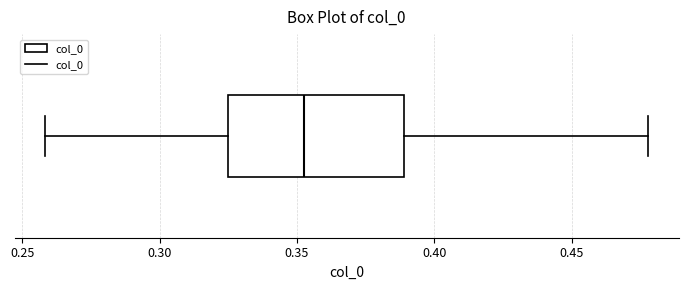

Transcribe this box plot: give where the median line is, the range the box spans, and where the two whiskers end, as read against the x-axis. The values are not printed on the chart, so give them approximately, as read against the axis.

median 0.350, box 0.325 to 0.390, whiskers 0.260 to 0.480